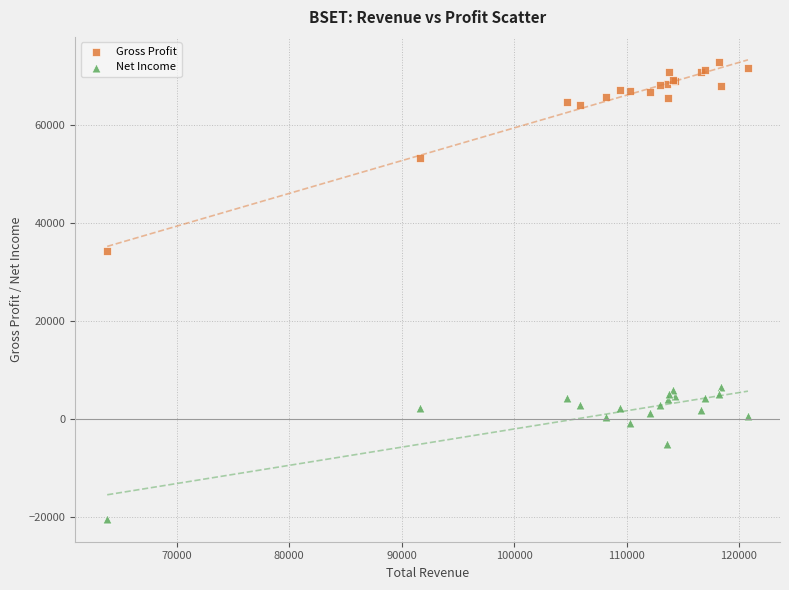

Which series reaches the minimum Y coordinate?

Net Income